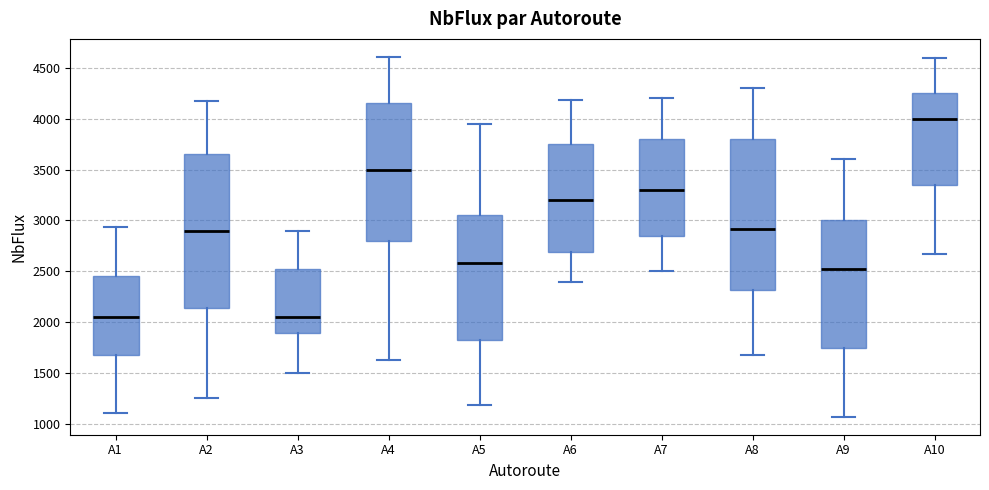

Reading left to right, read every box against the y-axis: the position of its median line, the range the box covers, and the ends of its whiskers. The values are not printed on the chart, so give them approximately, as read against the axis.

A1: median 2050, box 1700 to 2450, whiskers 1100 to 2950
A2: median 2900, box 2150 to 3650, whiskers 1250 to 4150
A3: median 2050, box 1900 to 2550, whiskers 1500 to 2900
A4: median 3500, box 2800 to 4150, whiskers 1650 to 4600
A5: median 2600, box 1850 to 3050, whiskers 1200 to 3950
A6: median 3200, box 2700 to 3750, whiskers 2400 to 4200
A7: median 3300, box 2850 to 3800, whiskers 2500 to 4200
A8: median 2900, box 2300 to 3800, whiskers 1700 to 4300
A9: median 2500, box 1750 to 3000, whiskers 1050 to 3600
A10: median 4000, box 3350 to 4250, whiskers 2650 to 4600